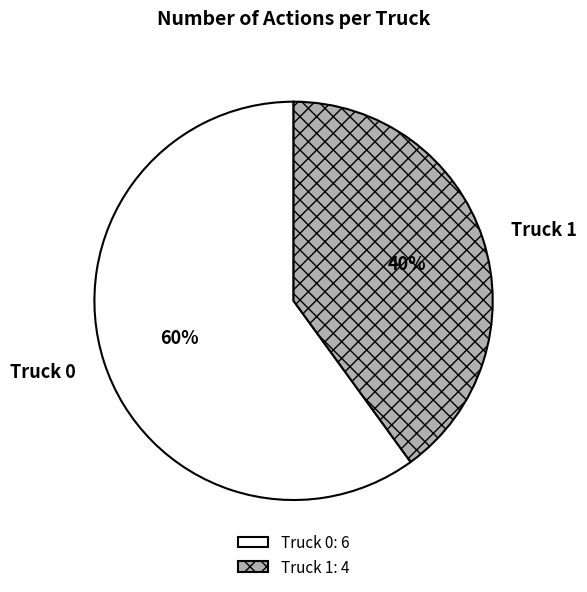

To the nearest percent, what is the difference between the Truck 0 and Truck 1 slice percentages?

20%